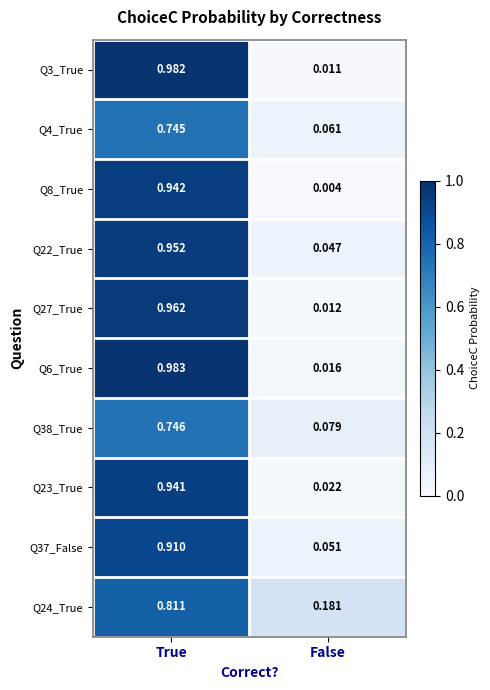

Where is Q22_True nearest to the value 0?

False